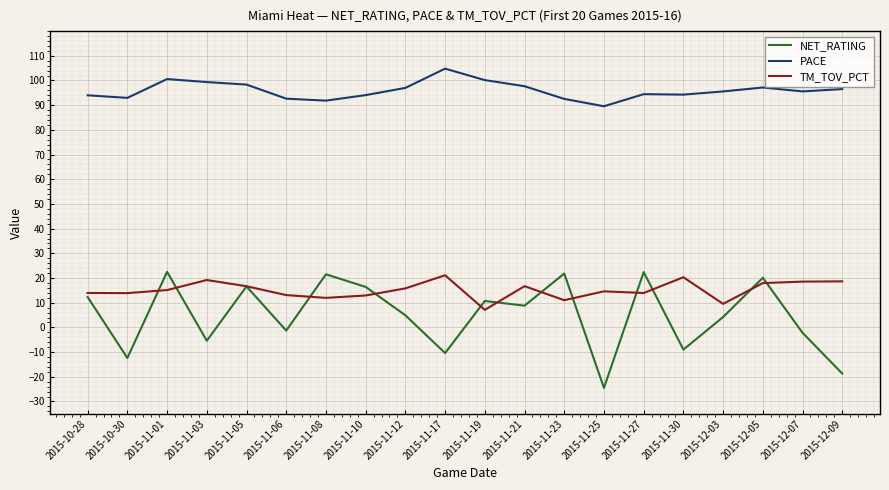

Which series has the largest total across all categories?

PACE